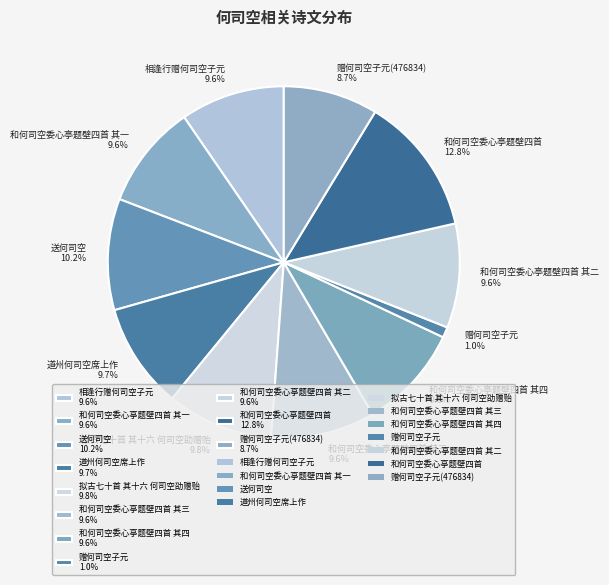

Which has a higher value, 赠何司空子元(476834) 8.7% or 相逢行赠何司空子元 9.6%?

相逢行赠何司空子元 9.6%